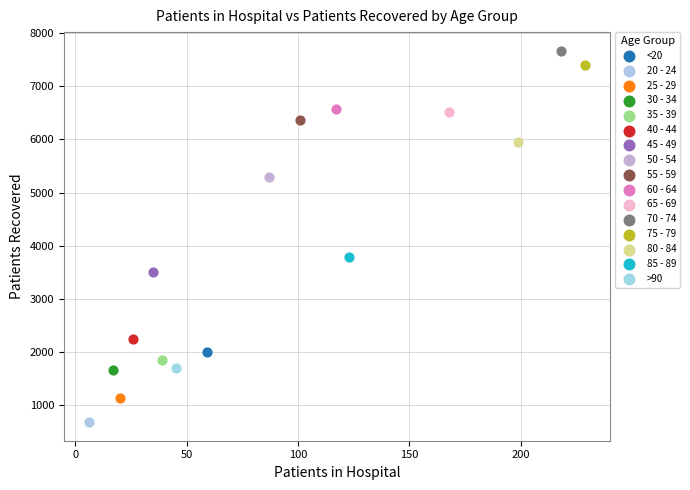

What are all the series names shown in the legend?

<20, 20 - 24, 25 - 29, 30 - 34, 35 - 39, 40 - 44, 45 - 49, 50 - 54, 55 - 59, 60 - 64, 65 - 69, 70 - 74, 75 - 79, 80 - 84, 85 - 89, >90